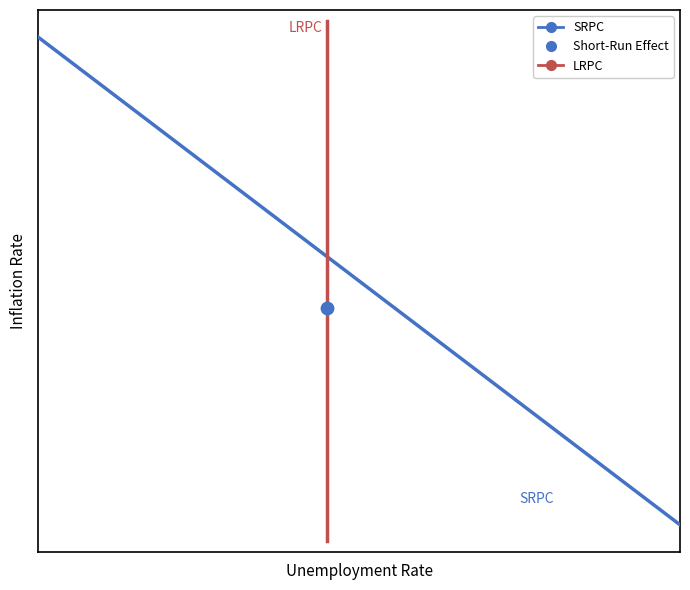

Which series reaches the maximum Y coordinate?

LRPC